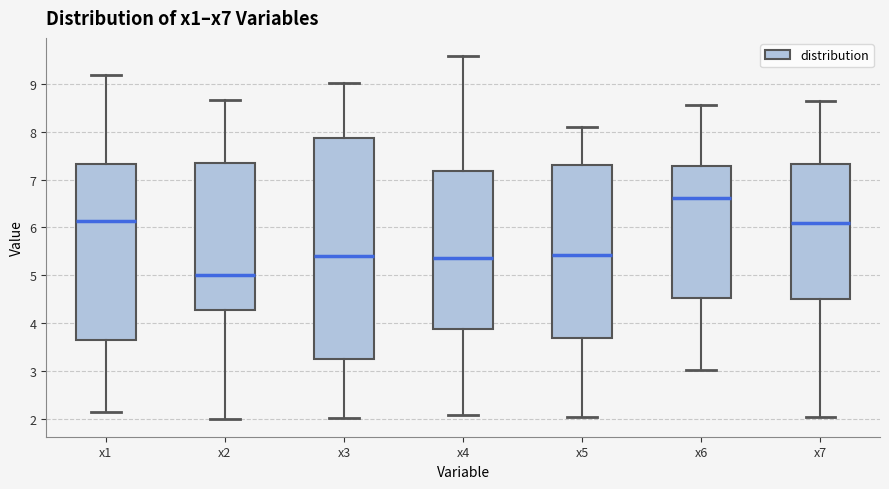

Which box is the tallest, from its lower edge to its upper edge?

x3